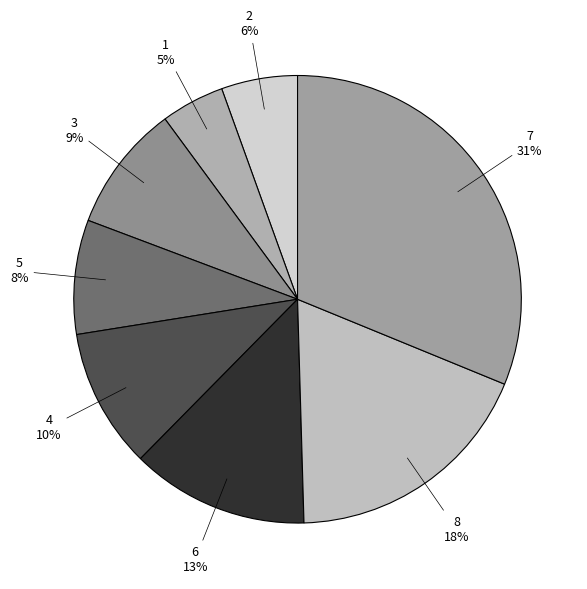

Is the sum of 7 and 3 greater than half?

No